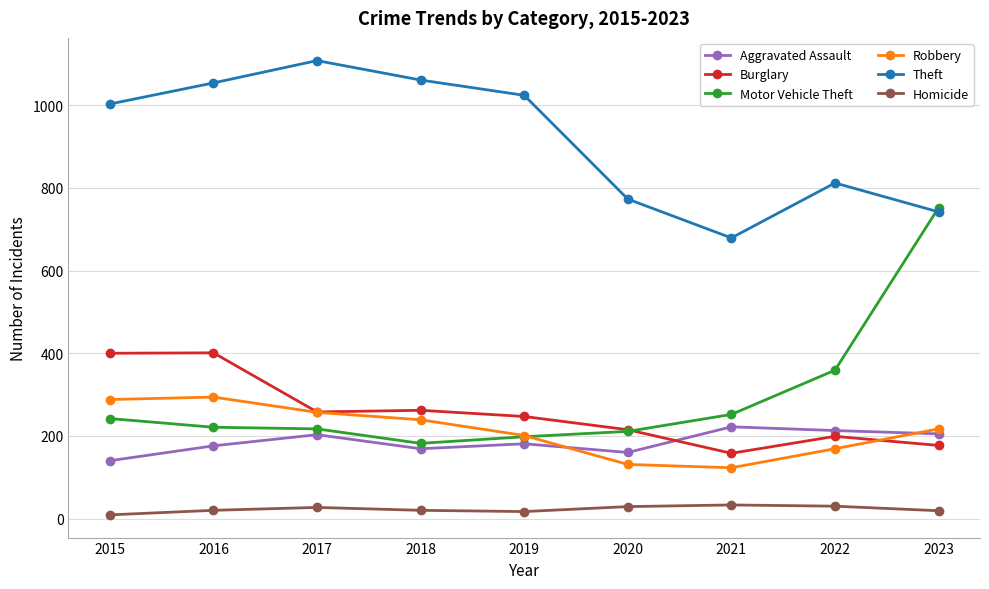

Rank the series at 2016 from highest to lowest value.

Theft, Burglary, Robbery, Motor Vehicle Theft, Aggravated Assault, Homicide